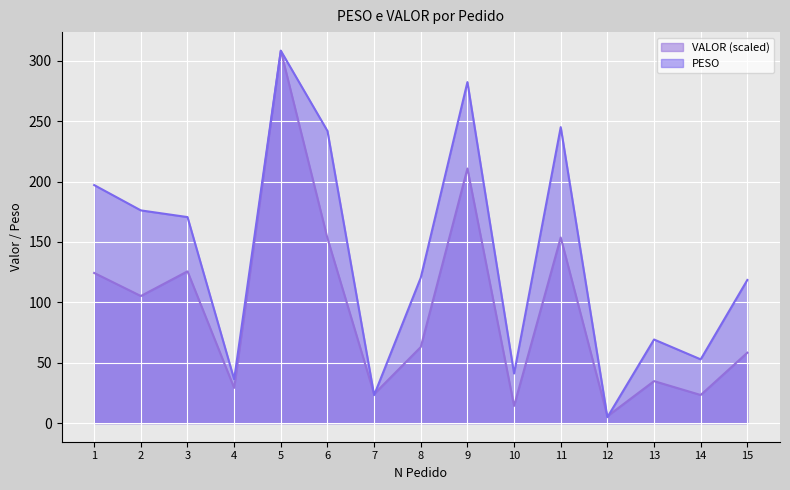

Between 14 and 15, which series saw the biggest shift?

PESO